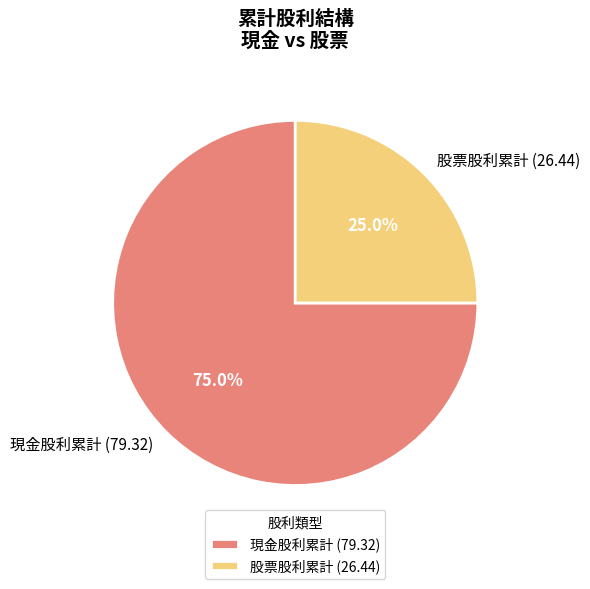

Do 股票股利累計 (26.44) and 現金股利累計 (79.32) together represent more than half of the pie?

Yes